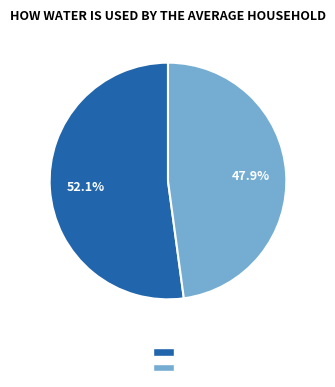

Count the number of slices in the pie.

2